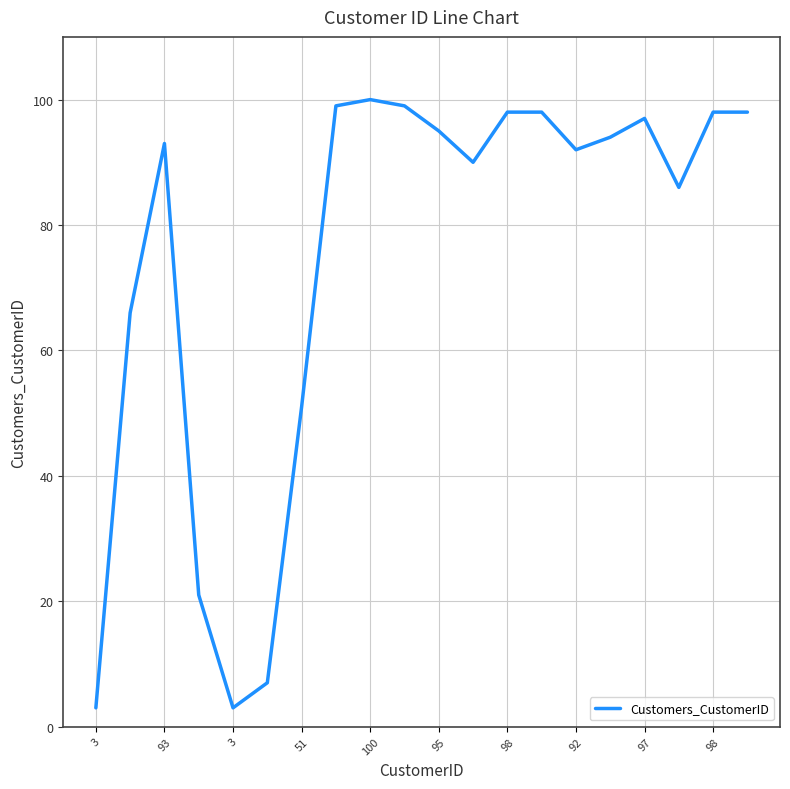

Count the number of categories in the chart.

20